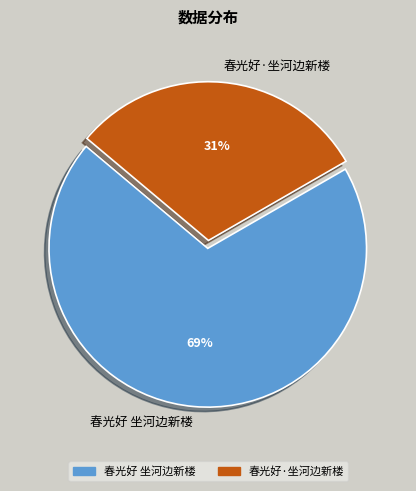

Which category has the biggest portion of the pie?

春光好 坐河边新楼